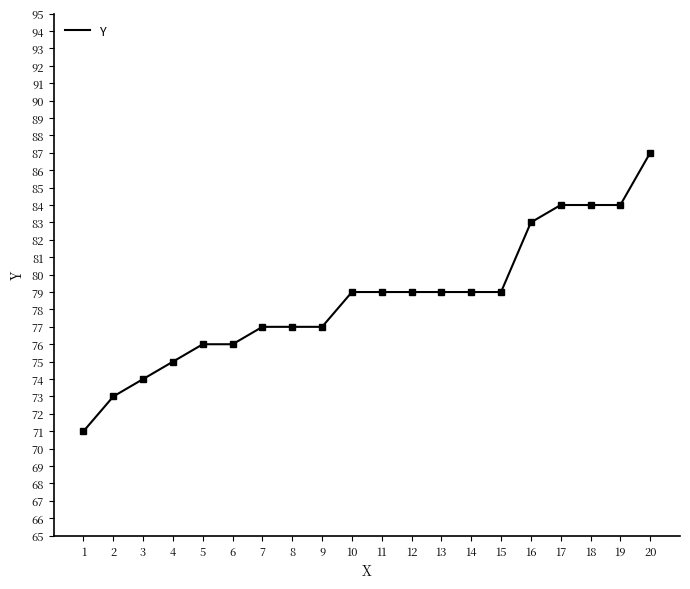

Which category has the lowest value across all series?

1